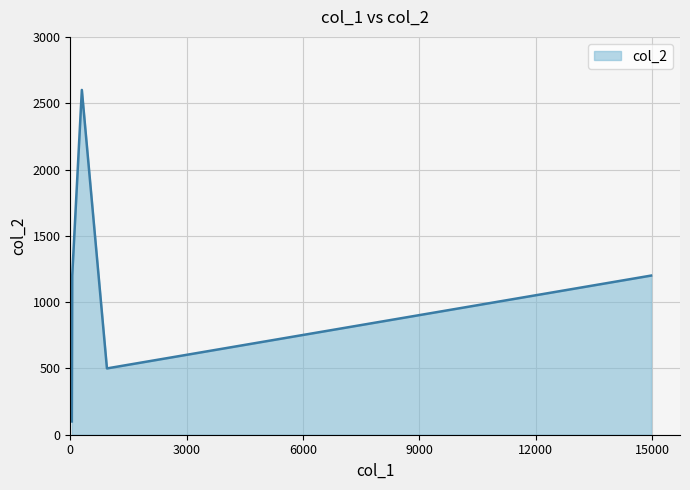

True or false: there are more than 0 points higher than both neighbors.

True